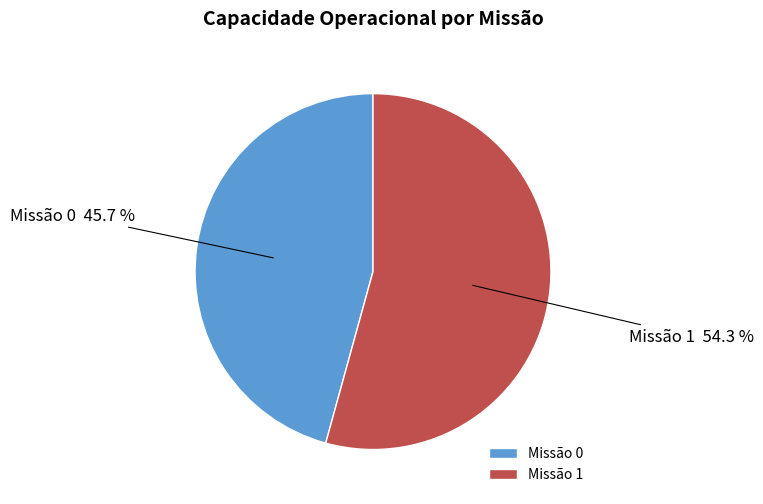

Which category accounts for the majority?

Missão 1